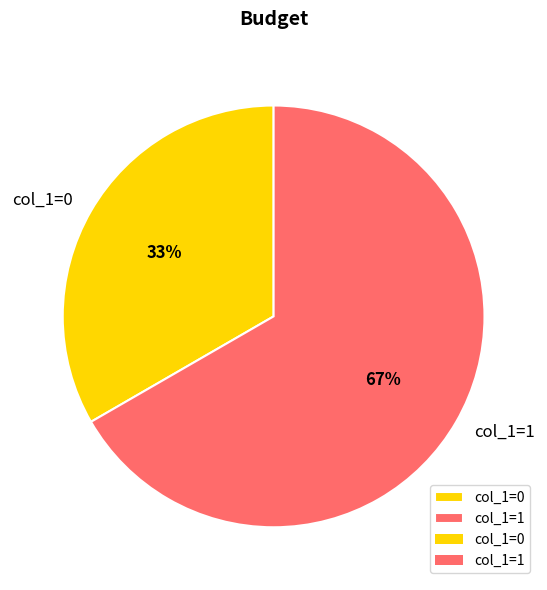

Which category has the smallest portion of the pie?

col_1=0